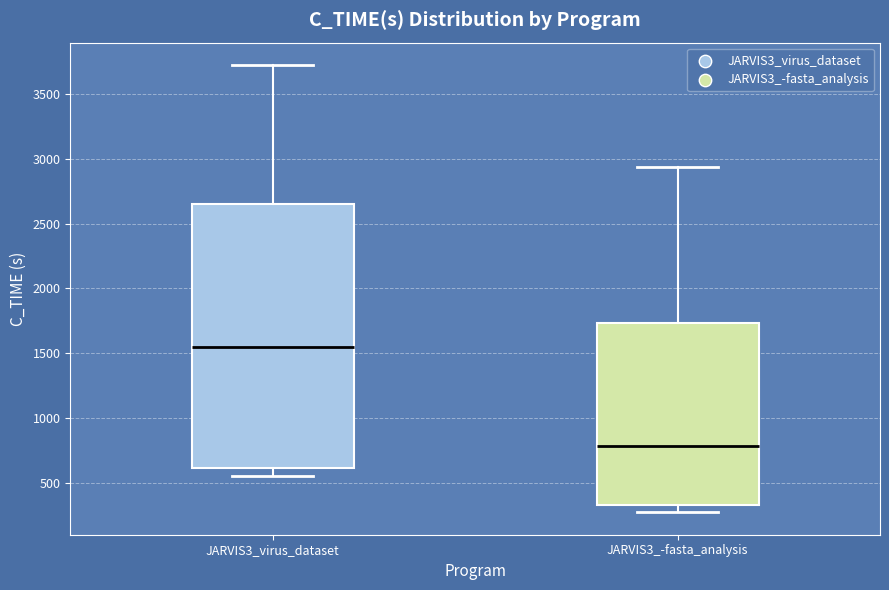

Reading left to right, read every box against the y-axis: the position of its median line, the range the box covers, and the ends of its whiskers. The values are not printed on the chart, so give them approximately, as read against the axis.

JARVIS3_virus_dataset: median 1550, box 600 to 2650, whiskers 550 to 3700
JARVIS3_-fasta_analysis: median 800, box 350 to 1750, whiskers 300 to 2950